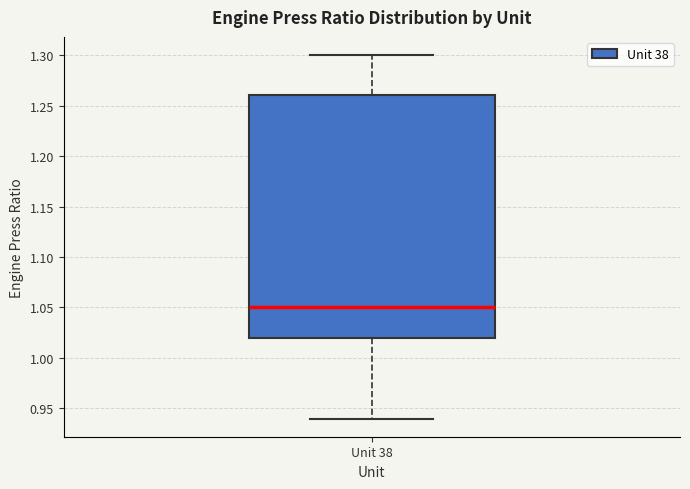

Read this box plot against the y-axis: the position of the median line, the range covered by the box, and the ends of both whiskers. The values are not printed on the chart, so give them approximately, as read against the axis.

median 1.05, box 1.02 to 1.26, whiskers 0.94 to 1.30